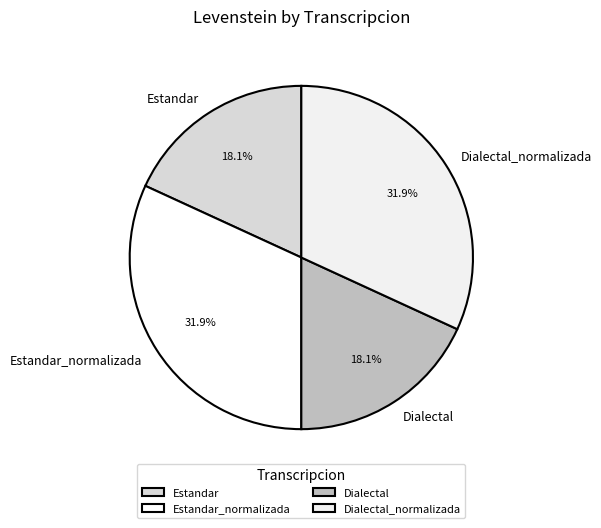

What percentage is NOT represented by Dialectal?

81.9%